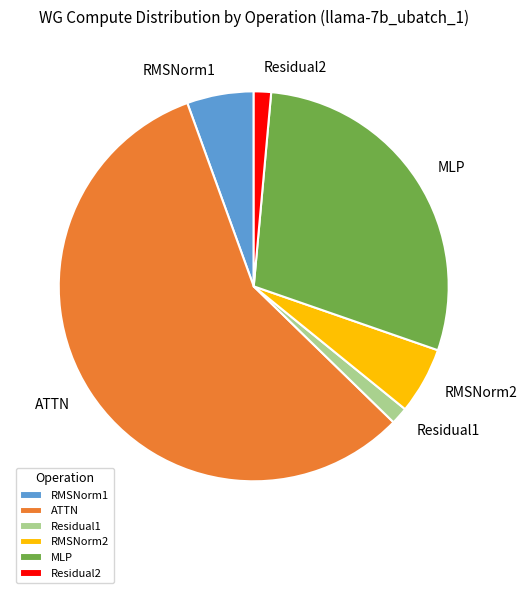

Approximately how many times larger is the value at RMSNorm2 compared to Residual1?

3.9